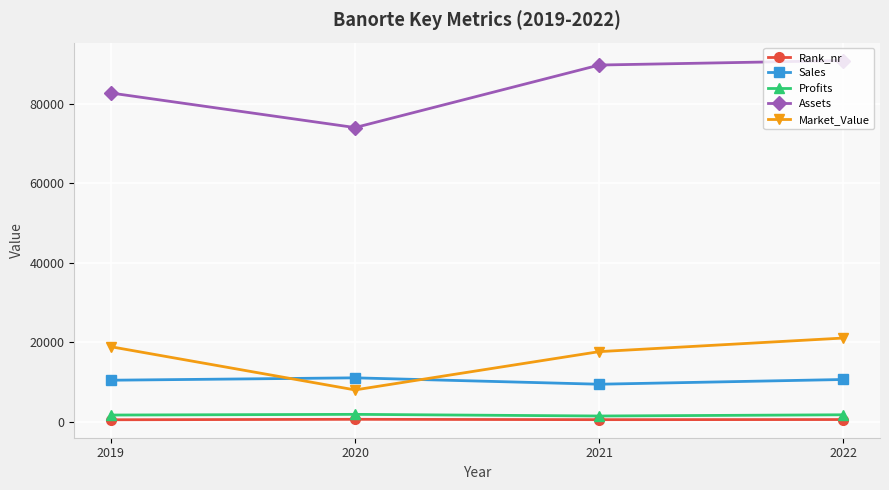

Which series changed the most between 2020 and 2021?

Assets